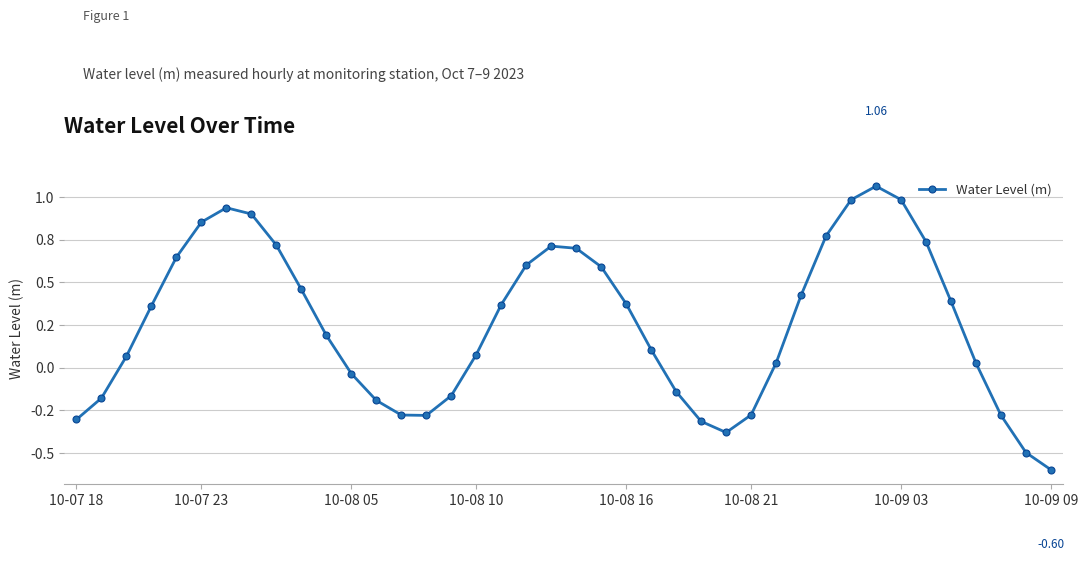

Is this an area chart (filled region under the line)?

No